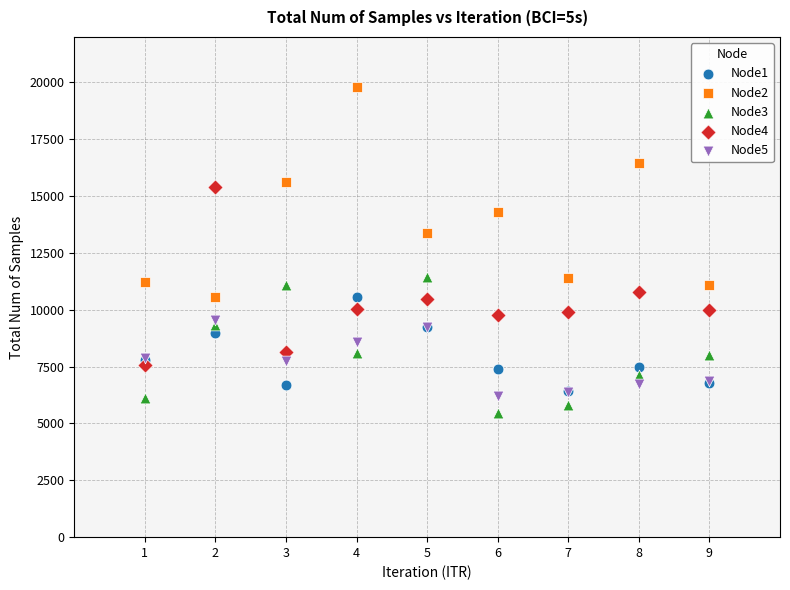

Across all series, what Y value is closest to 12619?

13391